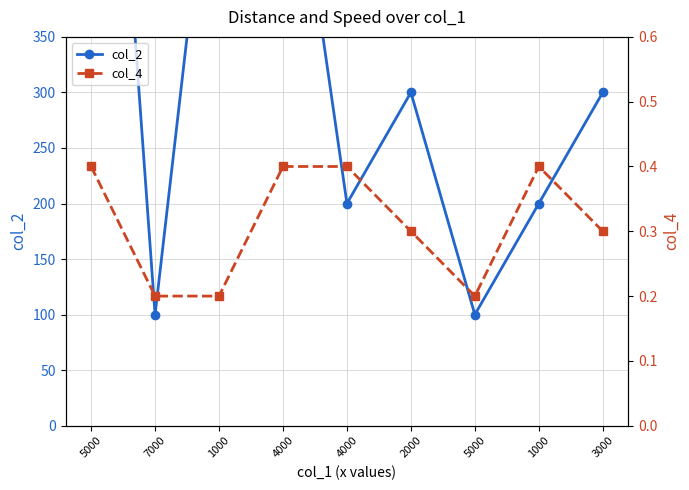

True or false: col_2 and col_4 cross at least once.

False